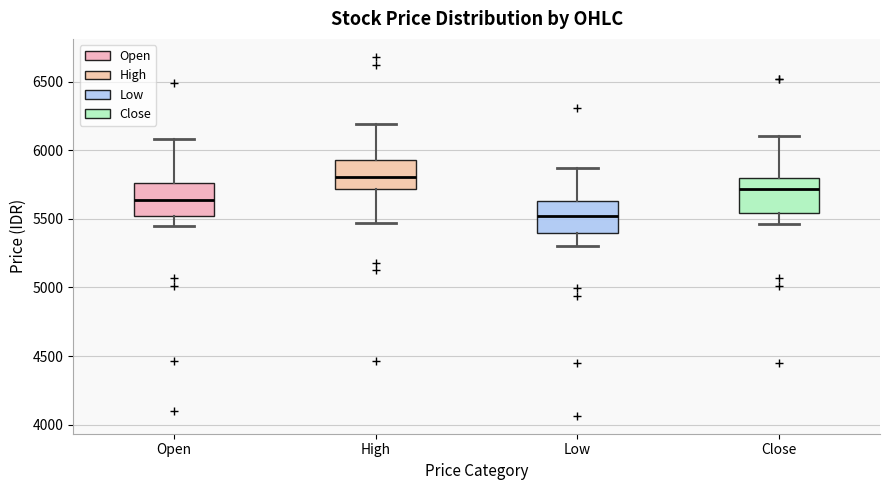

Reading left to right, transcribe this box plot: for each box, give where its median line is, the range the box spans, and where its two whiskers end, as read against the y-axis. The values are not printed on the chart, so give them approximately, as read against the axis.

Open: median 5650, box 5500 to 5750, whiskers 5450 to 6100
High: median 5800, box 5700 to 5950, whiskers 5450 to 6200
Low: median 5500, box 5400 to 5650, whiskers 5300 to 5850
Close: median 5700, box 5550 to 5800, whiskers 5450 to 6100